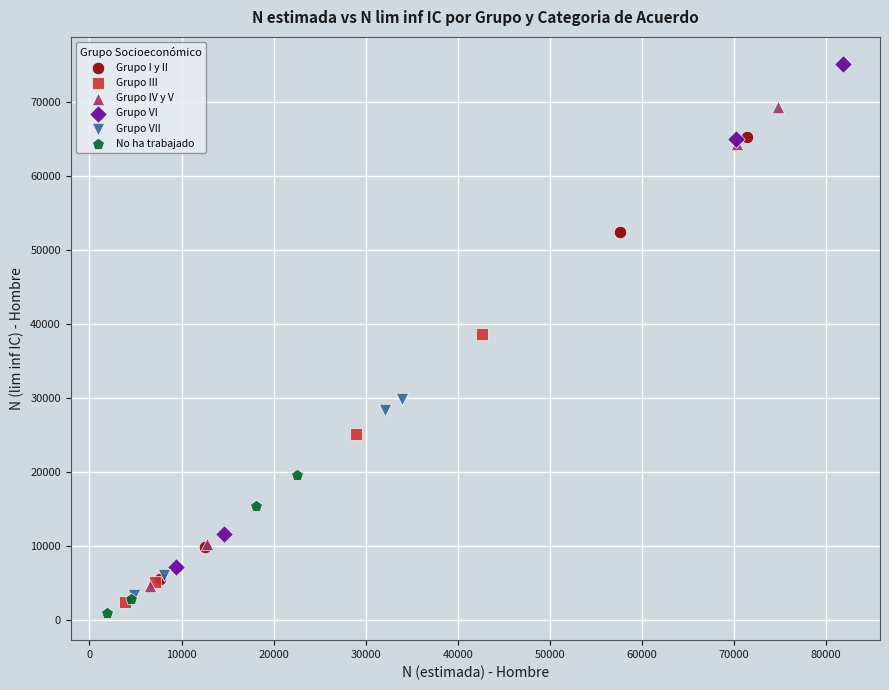

Which series reaches the maximum Y coordinate?

Grupo VI